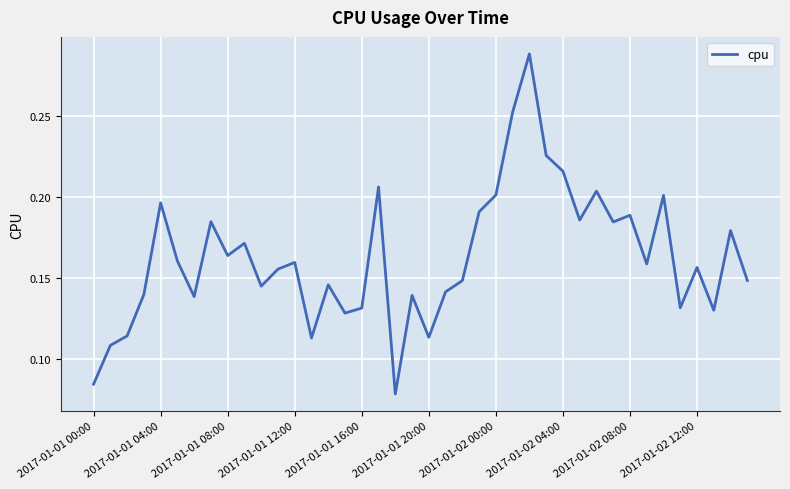

Rank the categories by value from lowest to highest.

18, 2017-01-01 00:00, 2017-01-01 04:00, 13, 20, 2017-01-01 08:00, 15, 37, 16, 35, 2017-01-02 00:00, 19, 2017-01-01 12:00, 21, 10, 14, 22, 39, 11, 36, 33, 12, 2017-01-01 20:00, 2017-01-02 08:00, 2017-01-02 12:00, 38, 31, 2017-01-02 04:00, 29, 32, 23, 2017-01-01 16:00, 34, 24, 30, 17, 28, 27, 25, 26